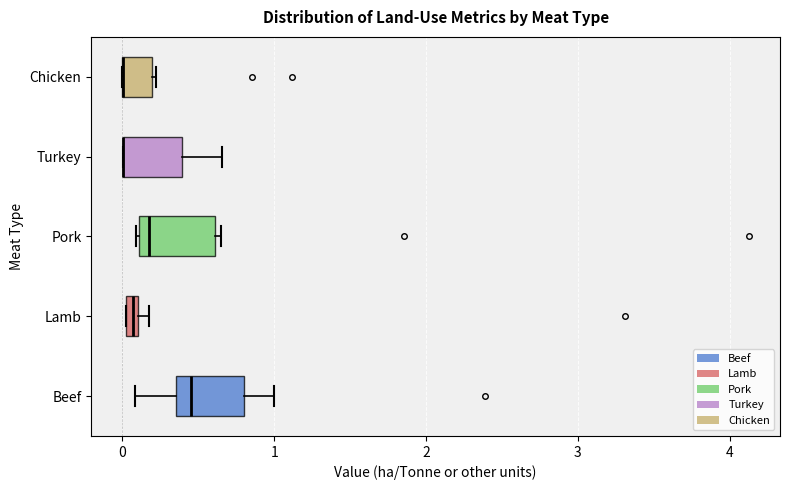

Where is the left edge of the box for Chicken on the x-axis? The values are not printed on the chart, so give them approximately, as read against the axis.

0.0